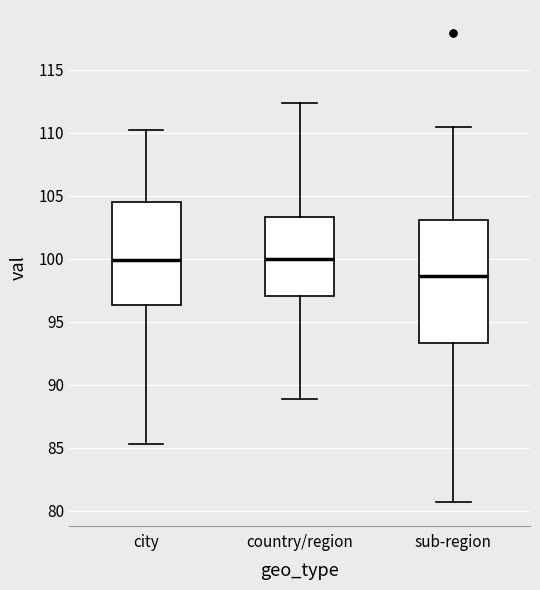

Reading left to right, transcribe this box plot: for each box, give where its median line is, the range the box spans, and where its two whiskers end, as read against the y-axis. The values are not printed on the chart, so give them approximately, as read against the axis.

city: median 100.0, box 96.5 to 104.5, whiskers 85.5 to 110.0
country/region: median 100.0, box 97.0 to 103.5, whiskers 89.0 to 112.5
sub-region: median 98.5, box 93.5 to 103.0, whiskers 80.5 to 110.5